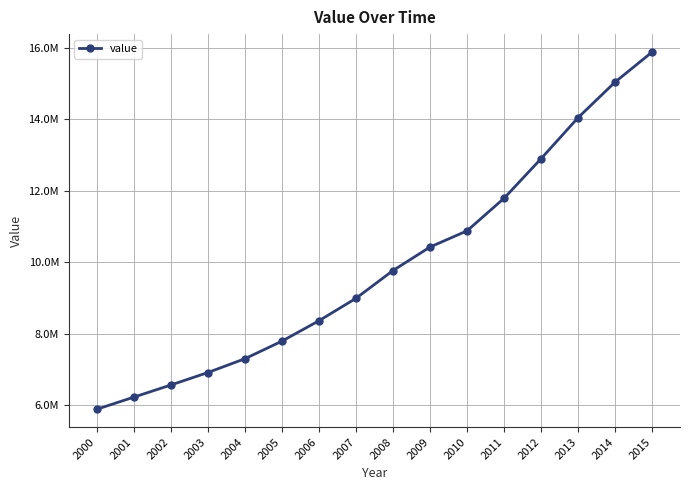

Does the chart have visible grid lines?

Yes